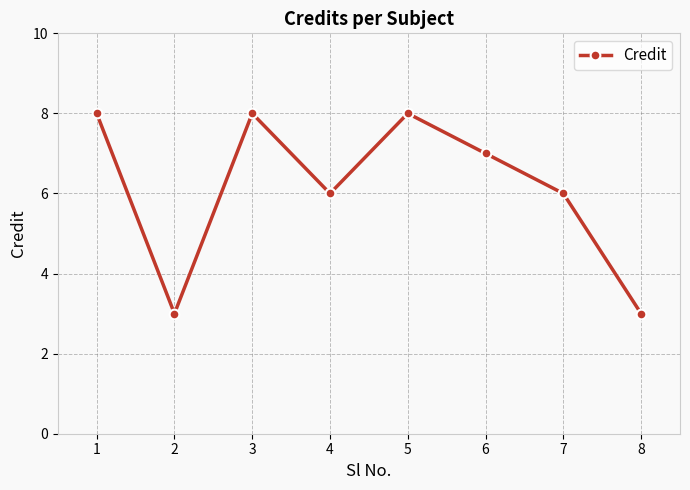

How many lines are shown in the chart?

1